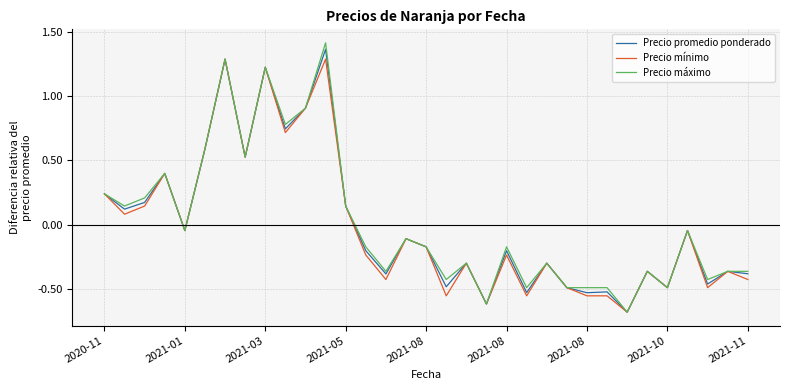

What is the minimum value for Precio mínimo?

-0.7